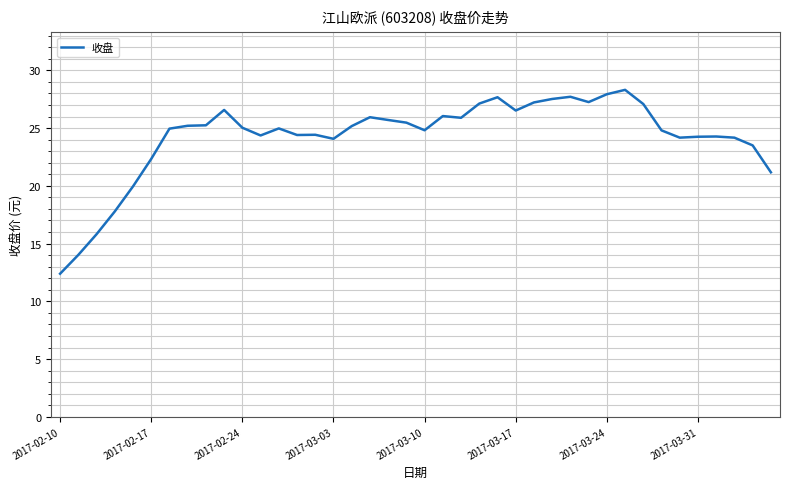

What is the average value?

24.3